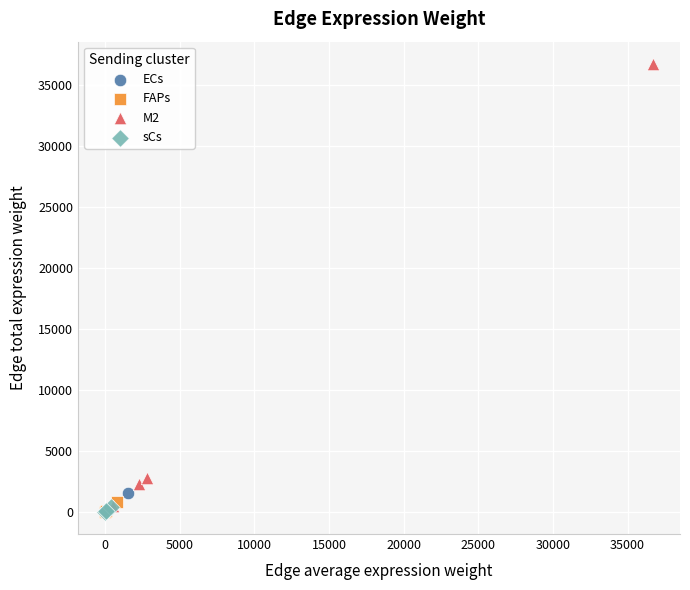

Which series reaches the maximum Y coordinate?

M2